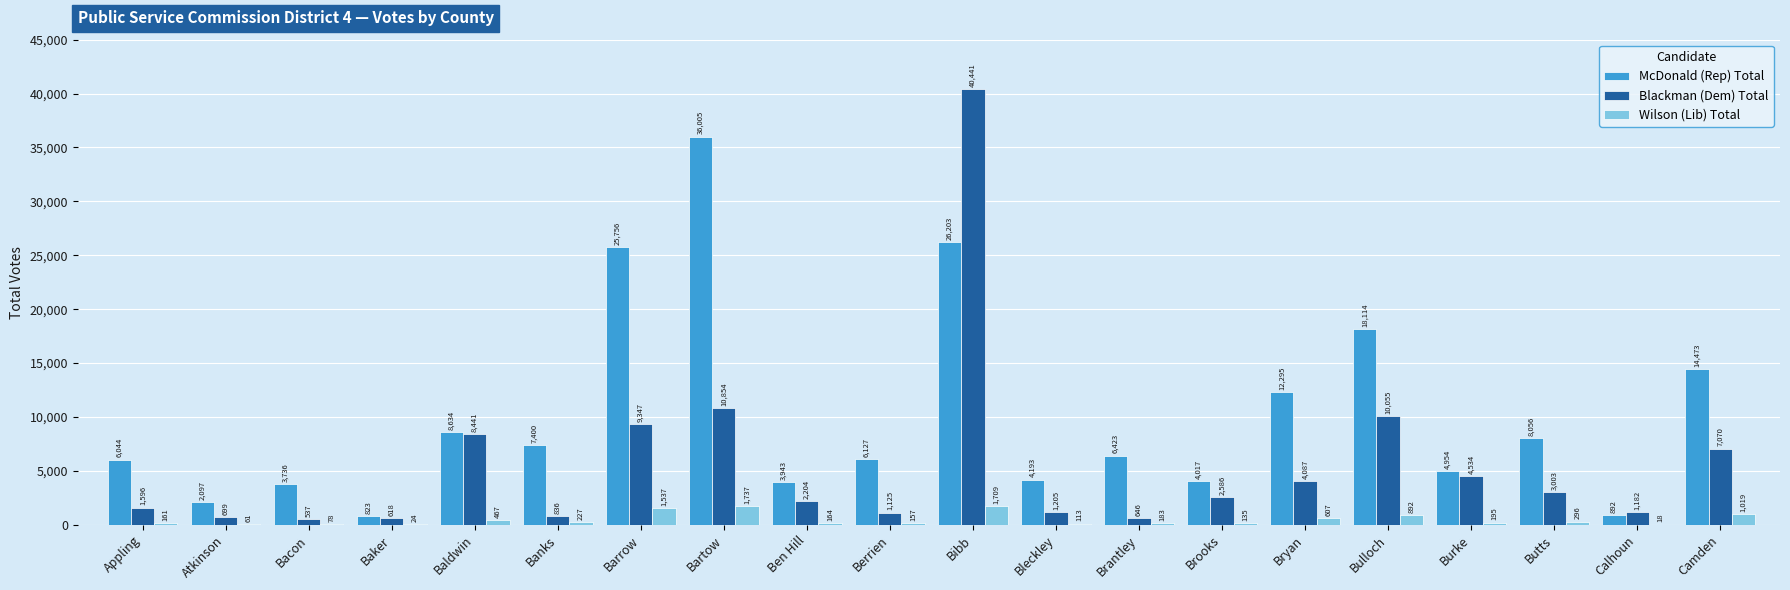

How many distinct data groups are displayed?

3